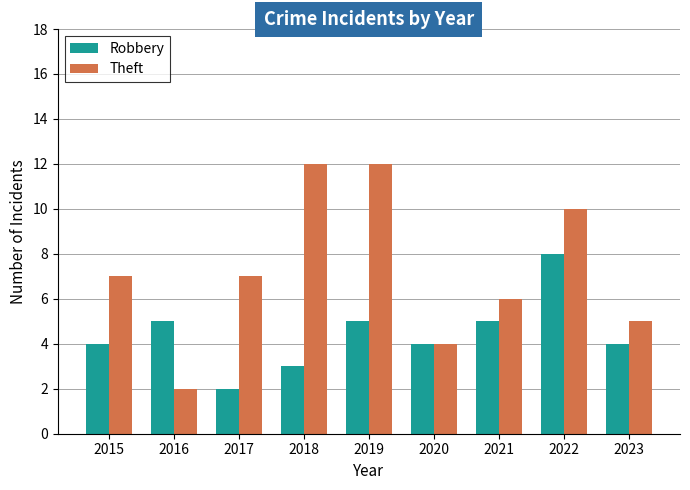

List the series in order of their overall mean, highest first.

Theft, Robbery